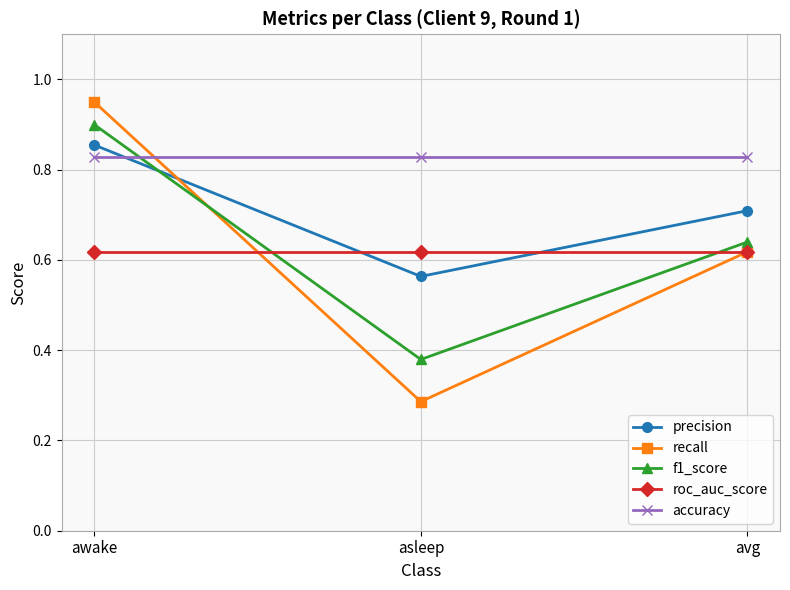

What is the label of the 1st point from the right?

avg